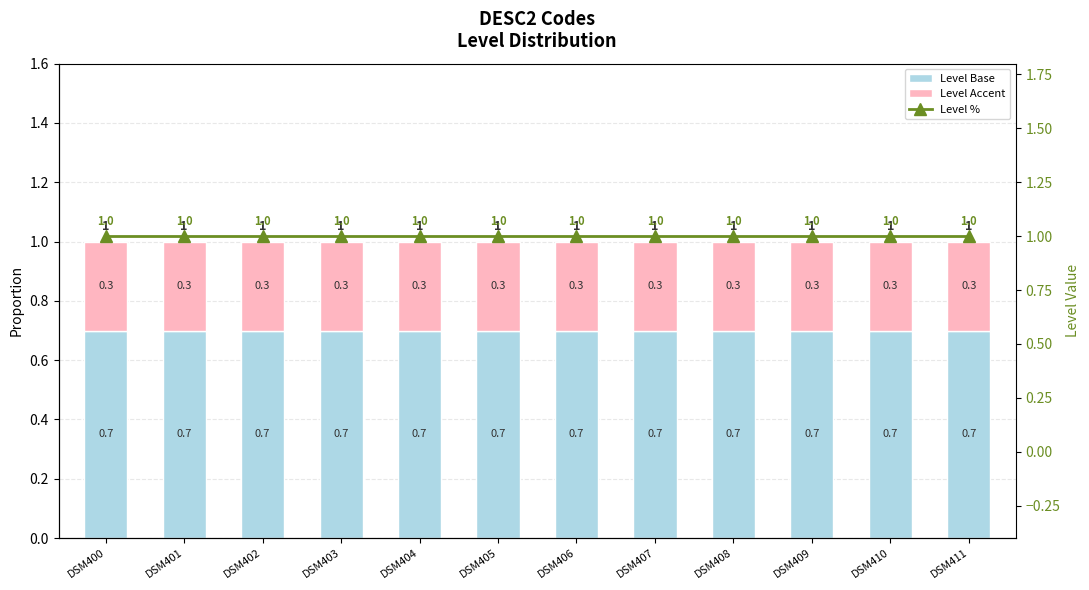

Does the chart contain stacked bars?

No